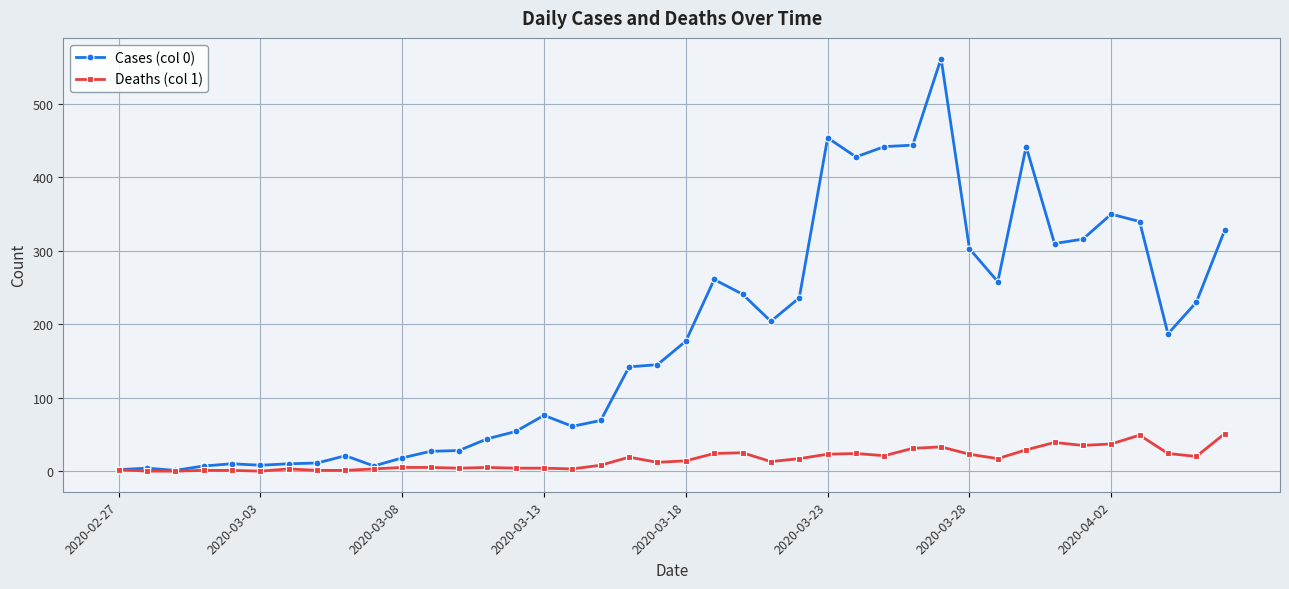

Count the number of categories in the chart.

40